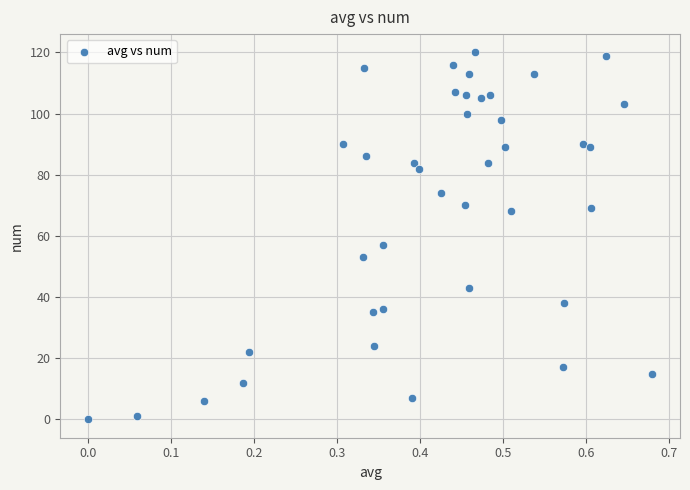

What Y value in the scatter plot is closest to 60?

57